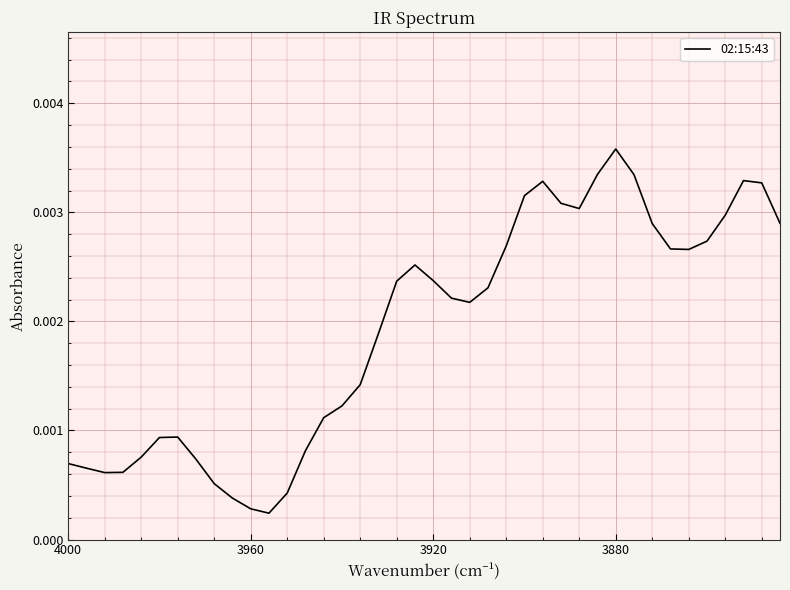

Is it true that the value at 6 is 0.0?

False